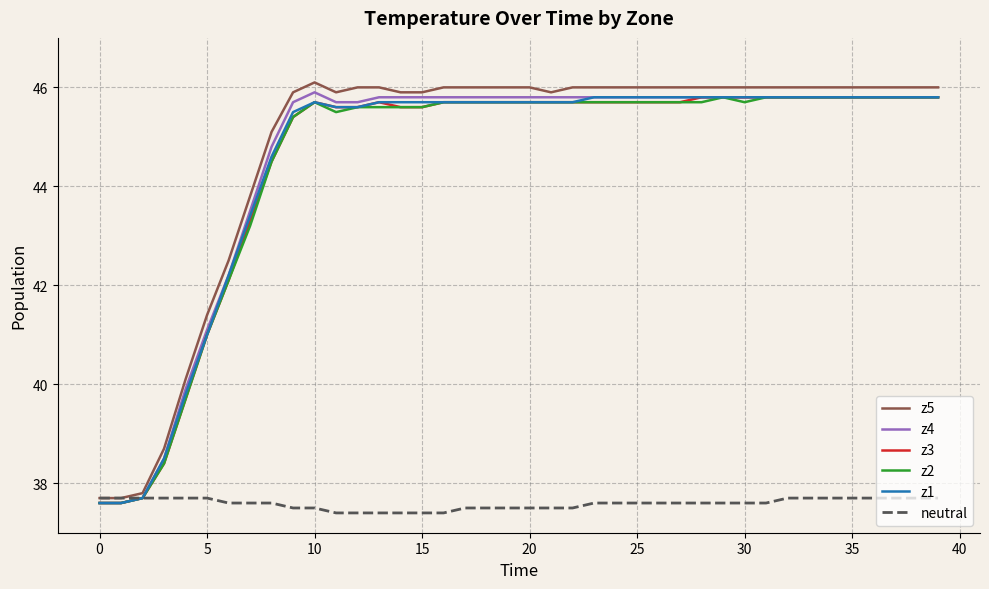

At how many categories does at least one series exceed 41?

35